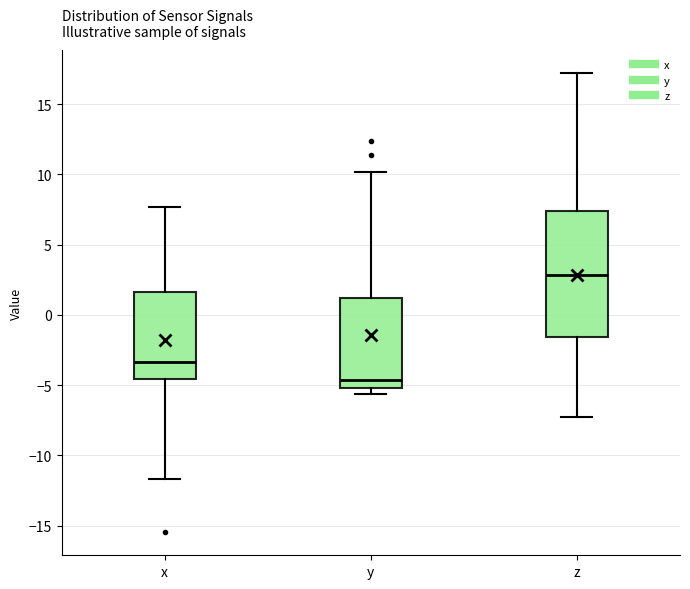

Which box is the tallest, from its lower edge to its upper edge?

z